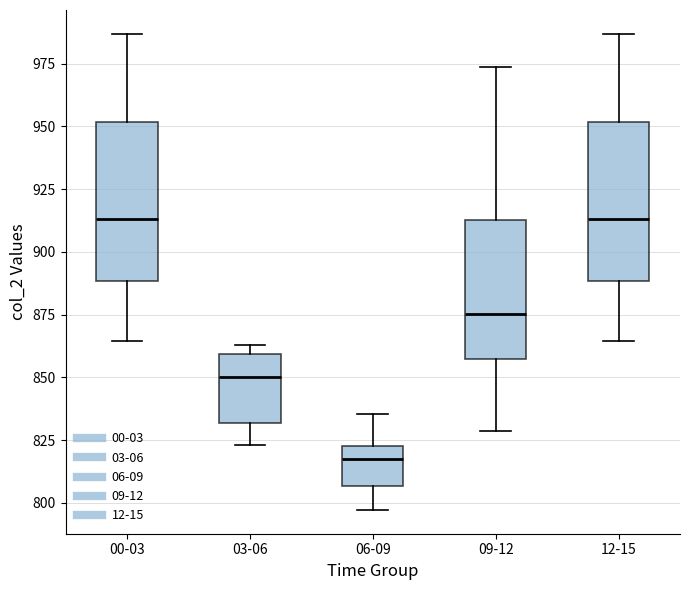

Reading left to right, read every box against the y-axis: the position of its median line, the range the box covers, and the ends of its whiskers. The values are not printed on the chart, so give them approximately, as read against the axis.

00-03: median 915, box 890 to 950, whiskers 865 to 985
03-06: median 850, box 830 to 860, whiskers 825 to 865
06-09: median 815, box 805 to 825, whiskers 795 to 835
09-12: median 875, box 855 to 915, whiskers 830 to 975
12-15: median 915, box 890 to 950, whiskers 865 to 985